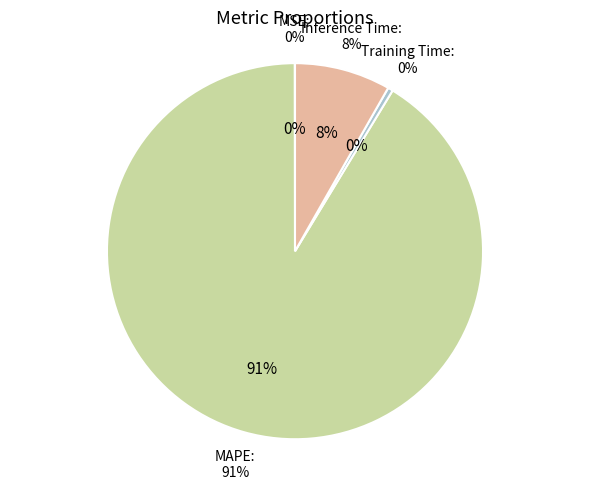

Which category has the smallest portion of the pie?

MSE